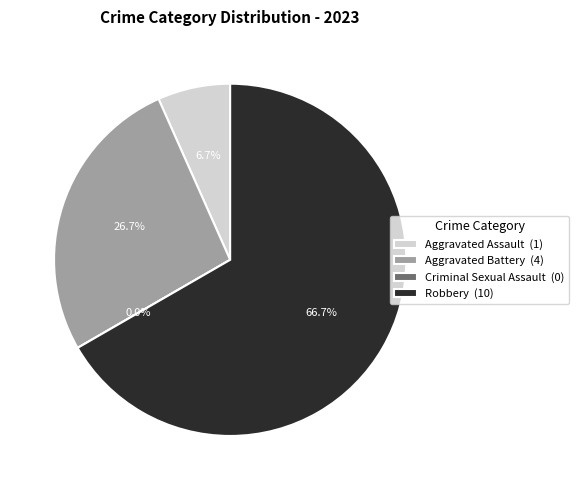

To the nearest percent, what is the difference between the Aggravated Battery and Aggravated Assault slice percentages?

20%